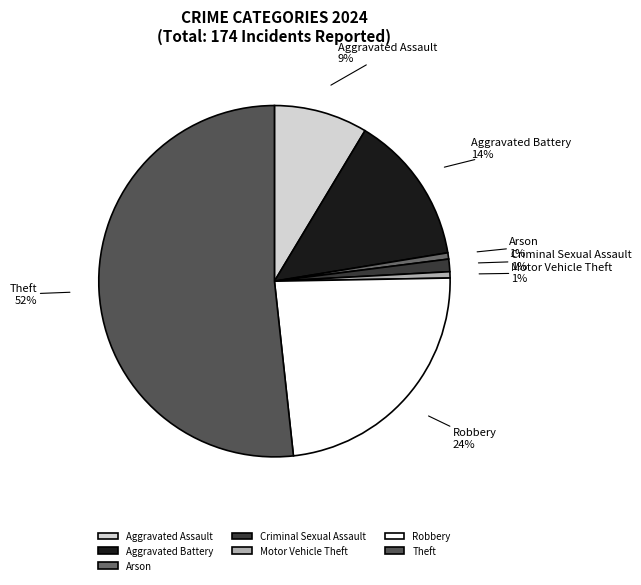

What is the ratio of the value at Aggravated Assault to the value at Theft?

0.2